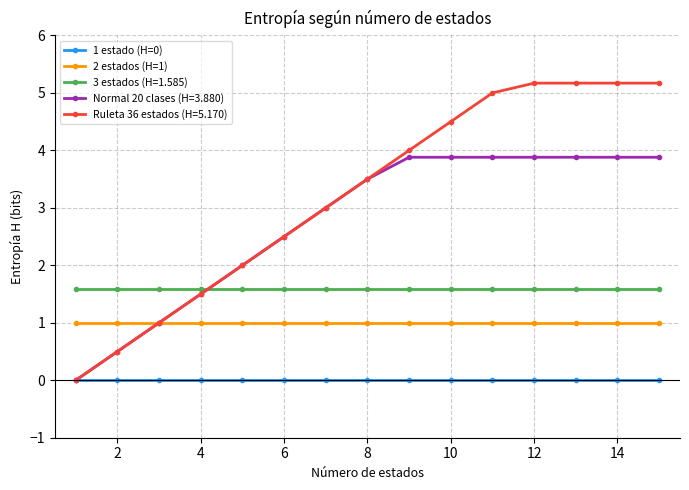

True or false: 1 estado (H=0) and 2 estados (H=1) intersect in this chart.

False